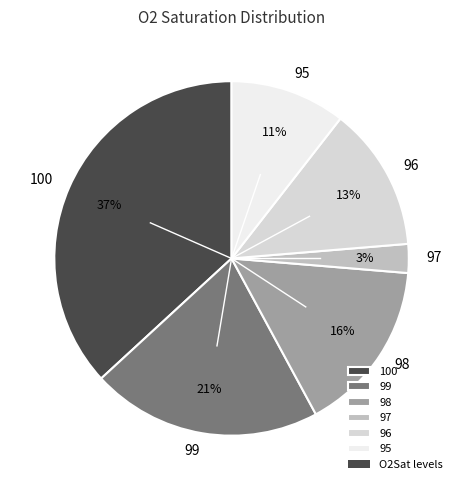

Rank the categories by value from highest to lowest.

100, 99, 98, 96, 95, 97